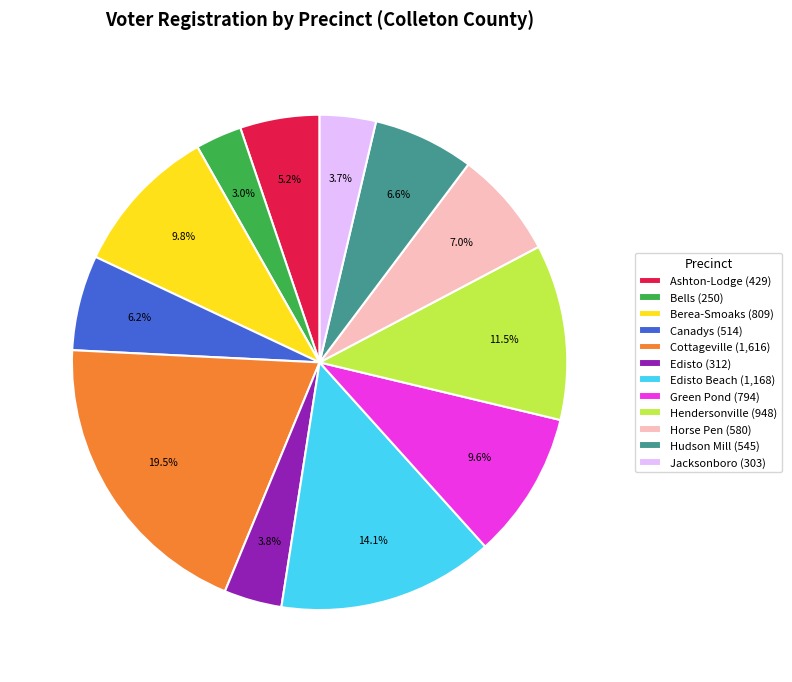

What is the largest slice in the pie chart?

Cottageville (1,616)